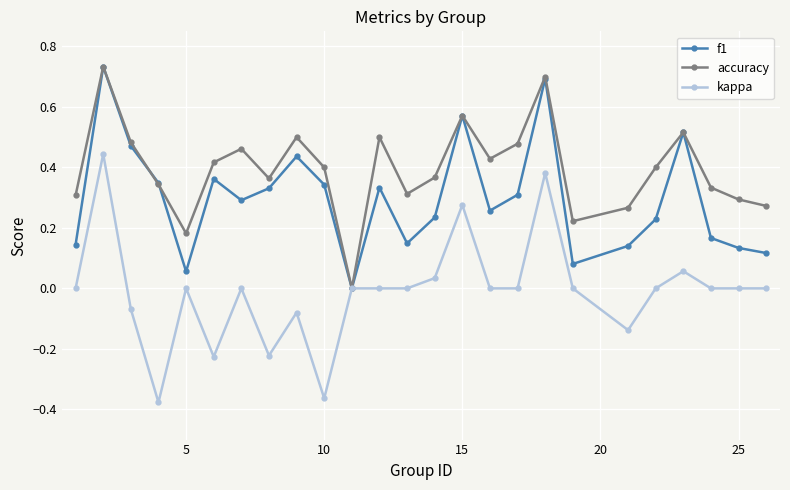

How many interior local peaks does the f1 series have?

7